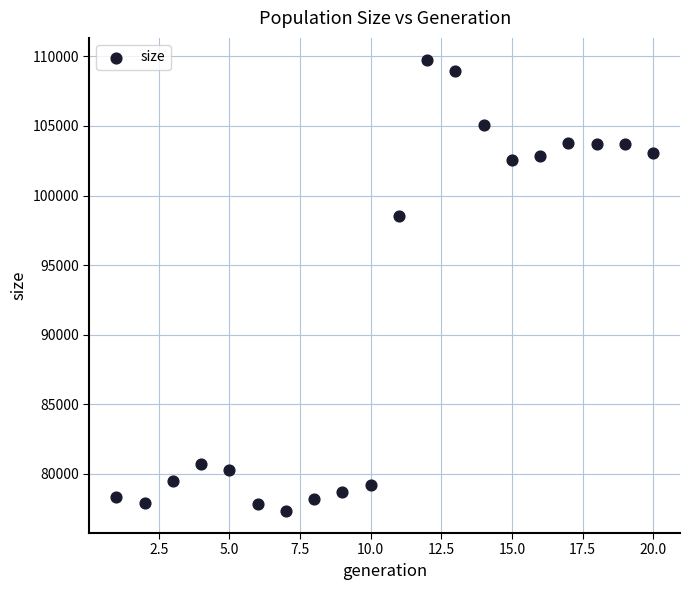

What Y value in the scatter plot is closest to 93536?

98545